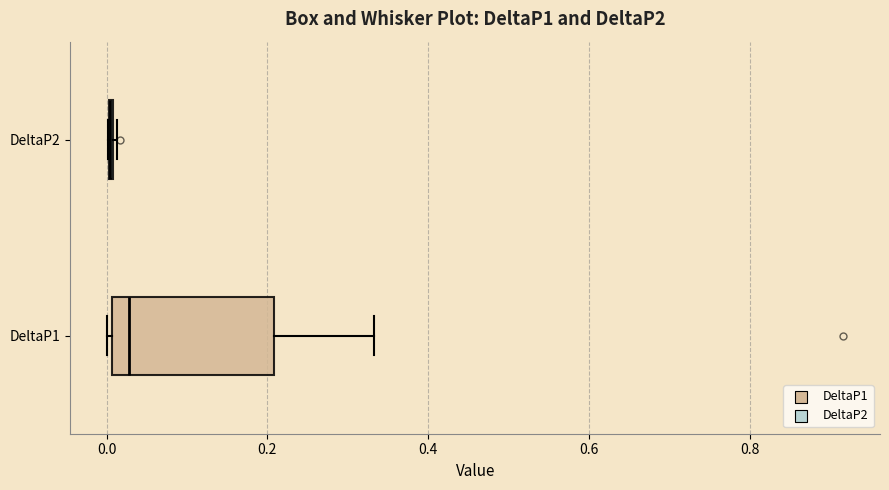

Reading bottom to top, read every box against the x-axis: the position of its median line, the range the box covers, and the ends of its whiskers. The values are not printed on the chart, so give them approximately, as read against the axis.

DeltaP1: median 0.02, box 0.00 to 0.20, whiskers 0.00 to 0.34
DeltaP2: box collapsed to a line at 0.00, whiskers 0.00 to 0.02